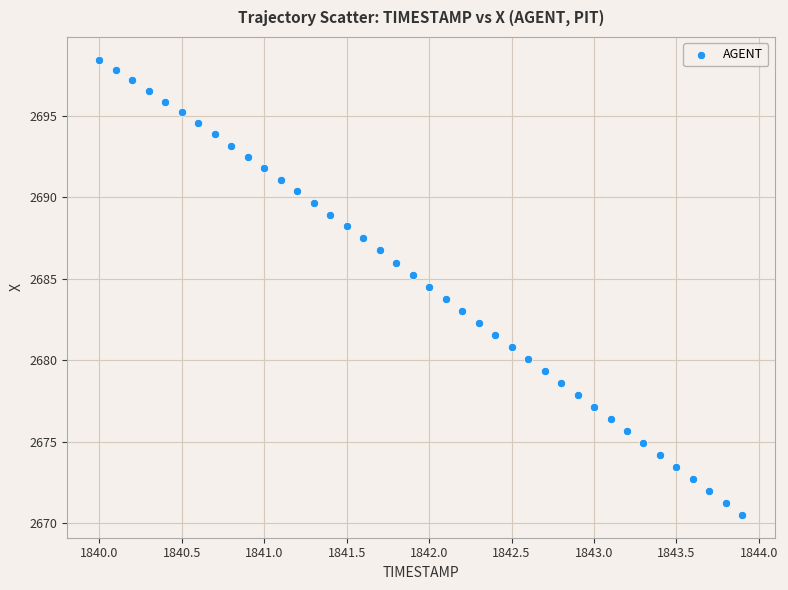

What is the range of Y values (max minus min)?

28.0